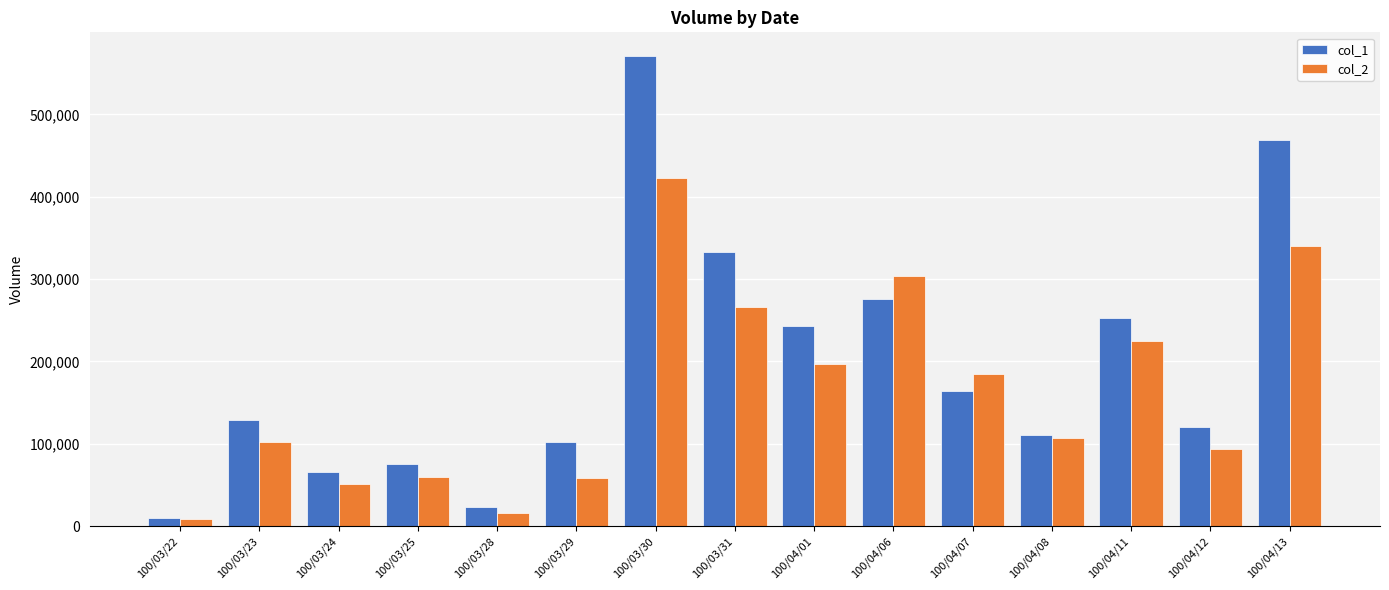

The col_1 series shows 195153 at 100/03/23. True or false?

False